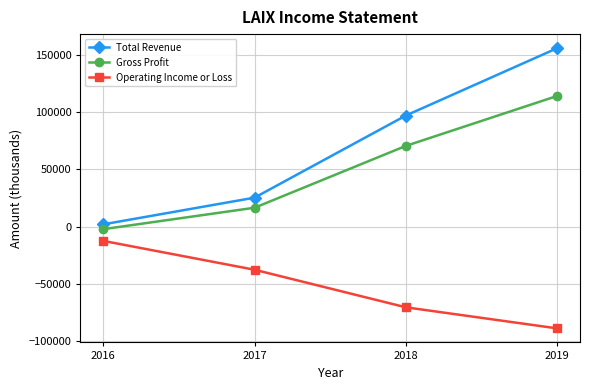

What is the difference between the Operating Income or Loss values at 2019 and 2017?

51200